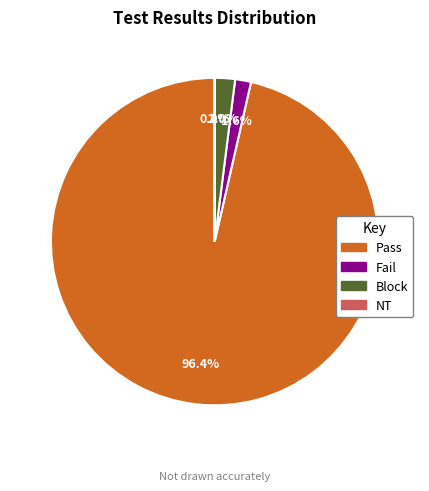

Is there any slice that represents more than half of the pie?

Yes